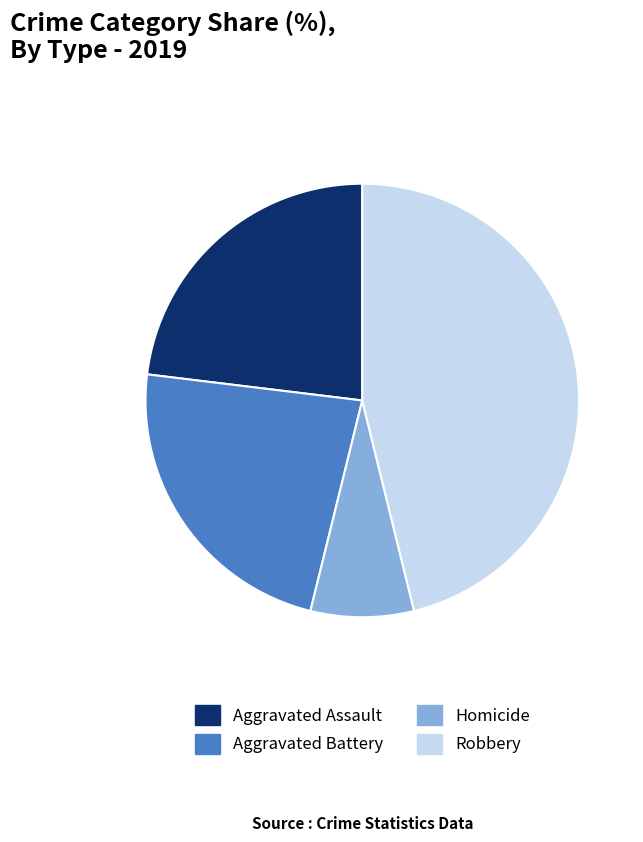

Is there any slice that represents more than half of the pie?

No